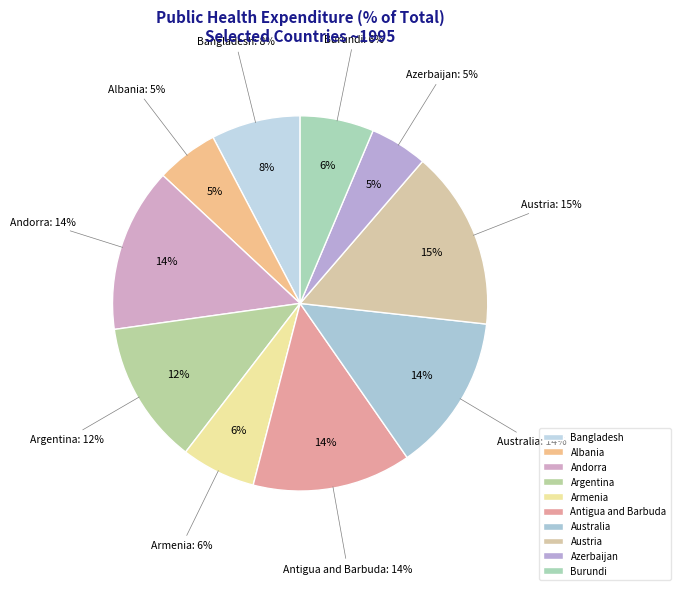

Which slice is the largest?

Austria